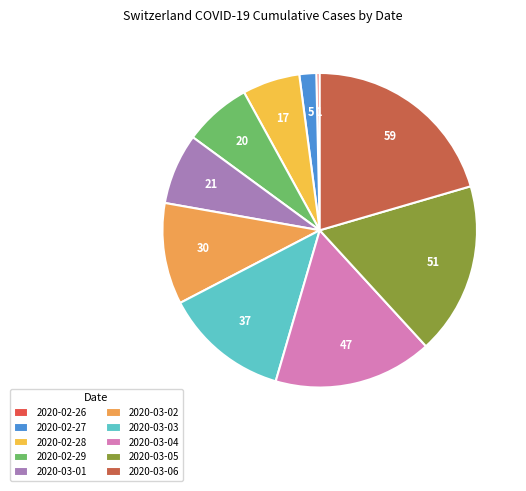

How many slices are in this pie chart?

10